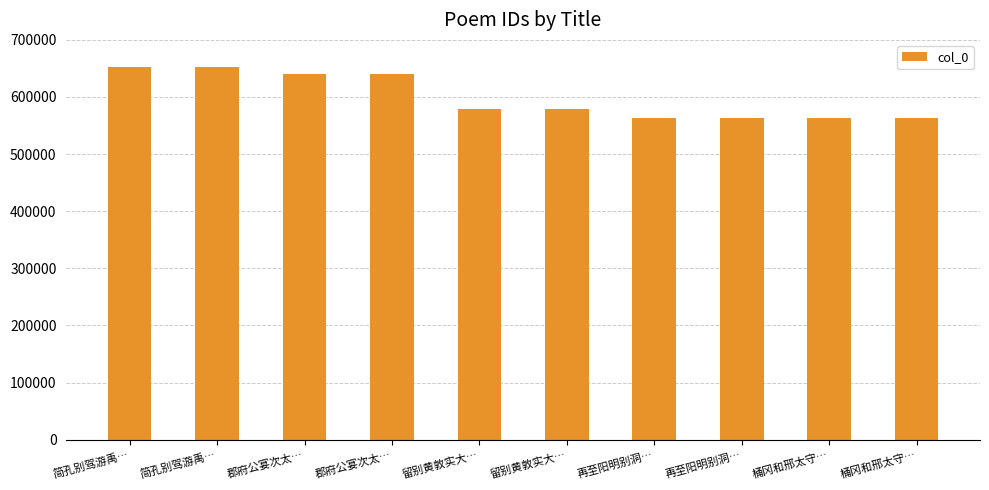

Count the number of data series in this chart.

1